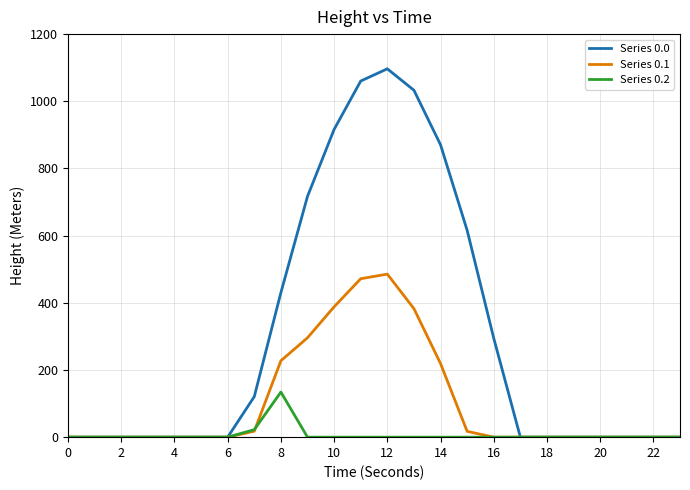

Which series has the largest total across all categories?

Series 0.0